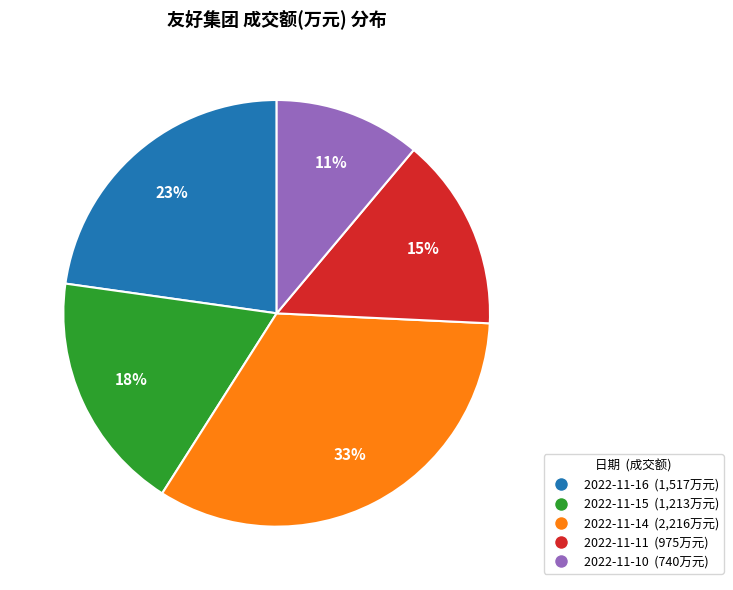

Do 2022-11-11 and 2022-11-14 together represent more than half of the pie?

No